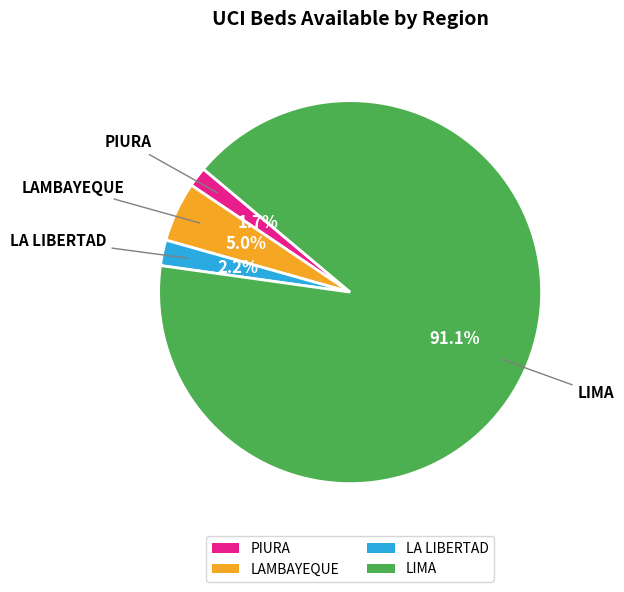

What is the largest slice in the pie chart?

LIMA